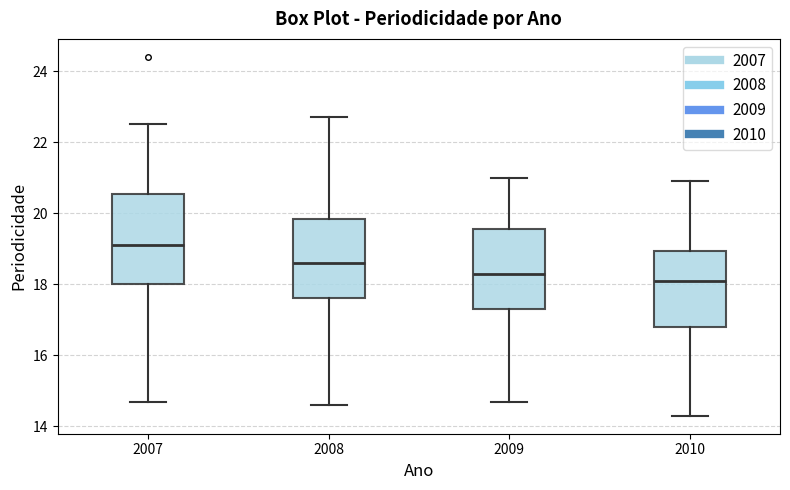

Reading left to right, transcribe this box plot: for each box, give where its median line is, the range the box spans, and where its two whiskers end, as read against the y-axis. The values are not printed on the chart, so give them approximately, as read against the axis.

2007: median 19.2, box 18.0 to 20.6, whiskers 14.8 to 22.6
2008: median 18.6, box 17.6 to 19.8, whiskers 14.6 to 22.8
2009: median 18.4, box 17.4 to 19.6, whiskers 14.8 to 21.0
2010: median 18.2, box 16.8 to 19.0, whiskers 14.4 to 21.0